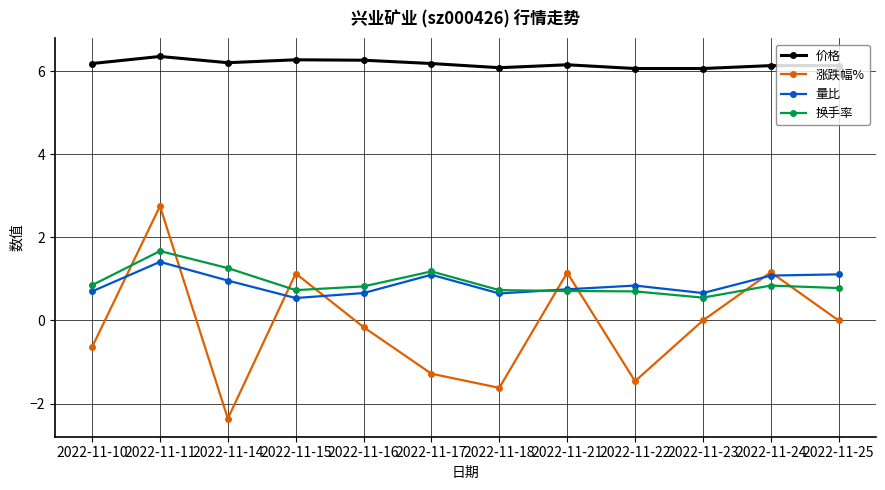

Does the chart have visible grid lines?

Yes